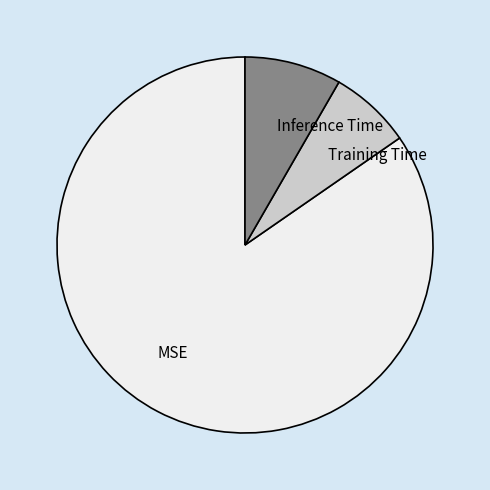

How many segments does this pie chart have?

3